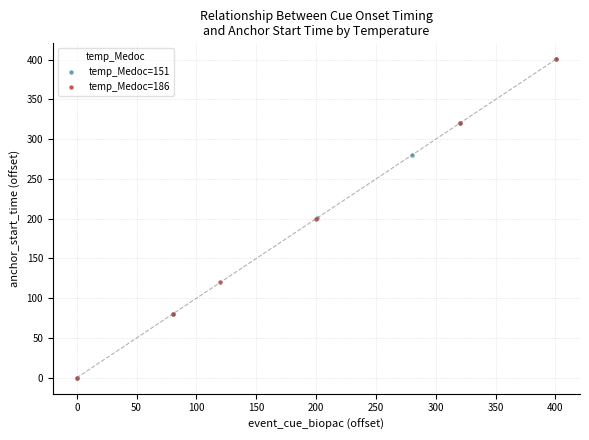

Which series has the largest Y range (max minus min)?

temp_Medoc=151